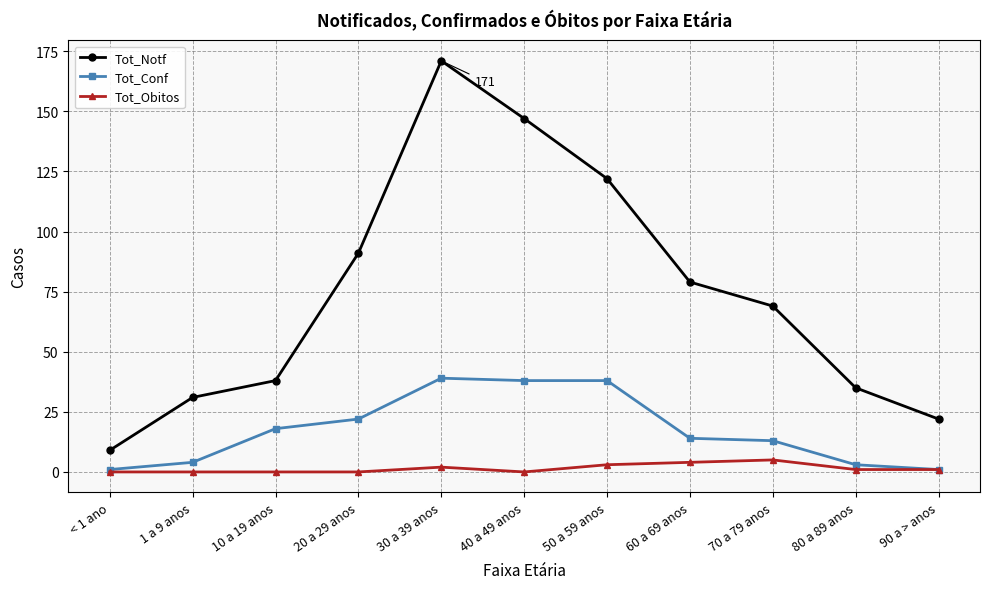

Count the number of data series in this chart.

3